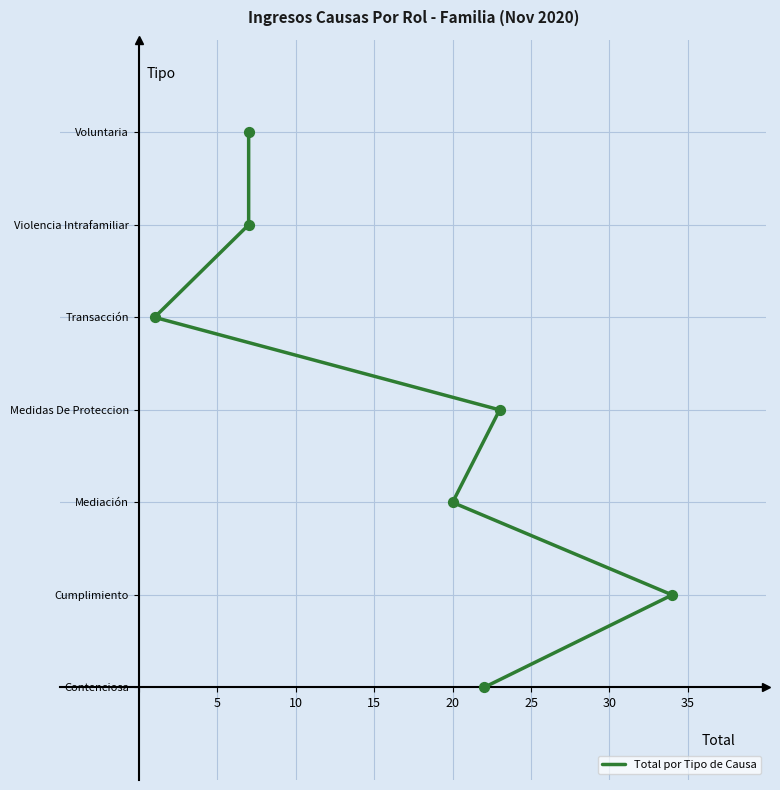

What is the change in value from 5 to 25?

+4